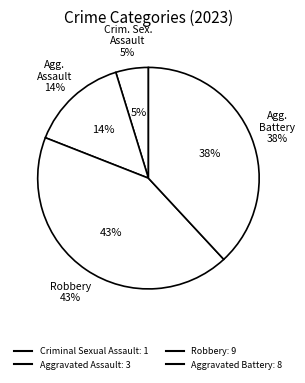

How much of the chart is everything except Criminal Sexual Assault?

95.2%